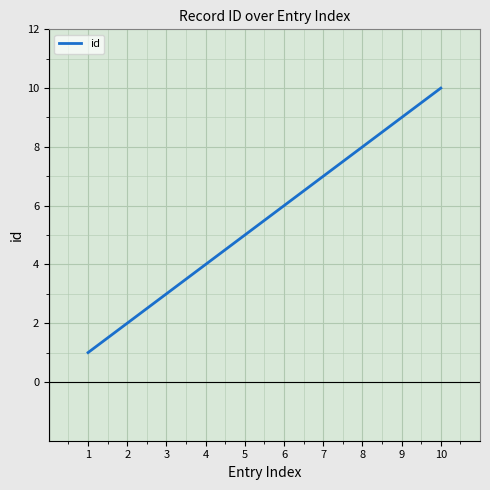

How many lines are shown in the chart?

1